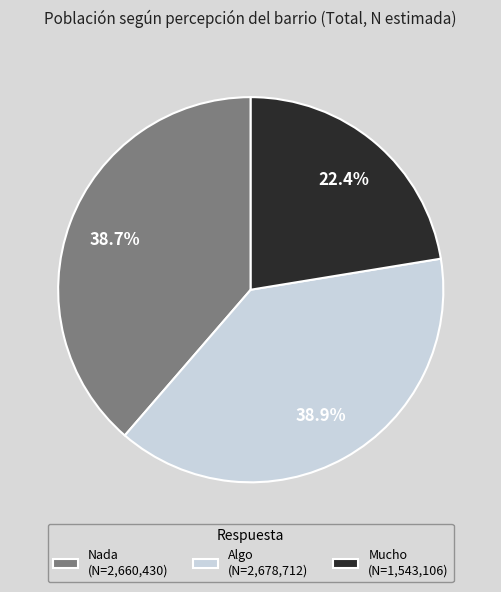

Combined, do Algo (N=2,678,712) and Nada (N=2,660,430) account for over 50%?

Yes